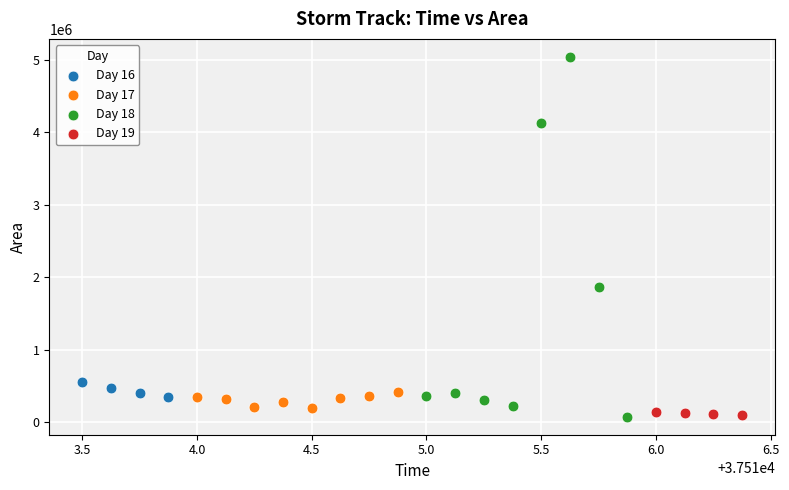

Which series has the largest Y range (max minus min)?

Day 18